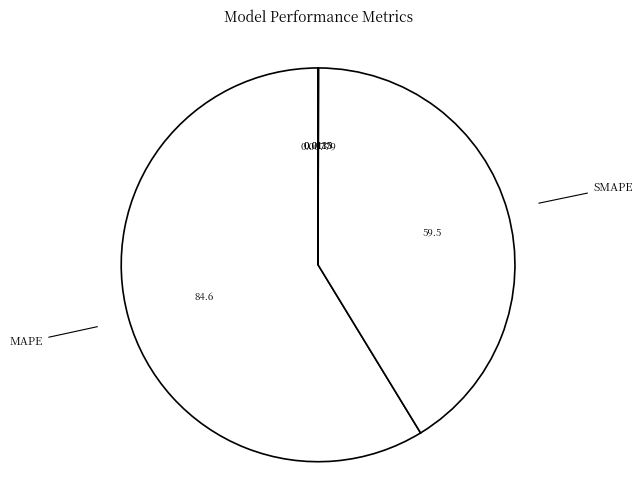

Is MAPE the majority of the pie?

Yes